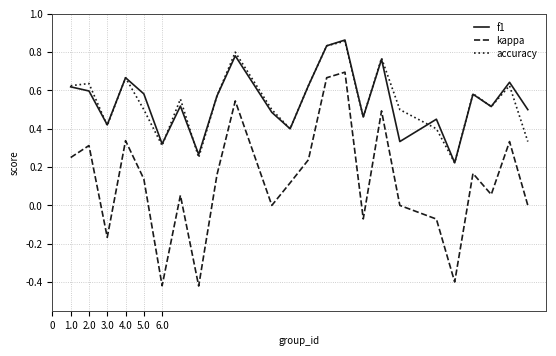

True or false: accuracy and kappa intersect in this chart.

False